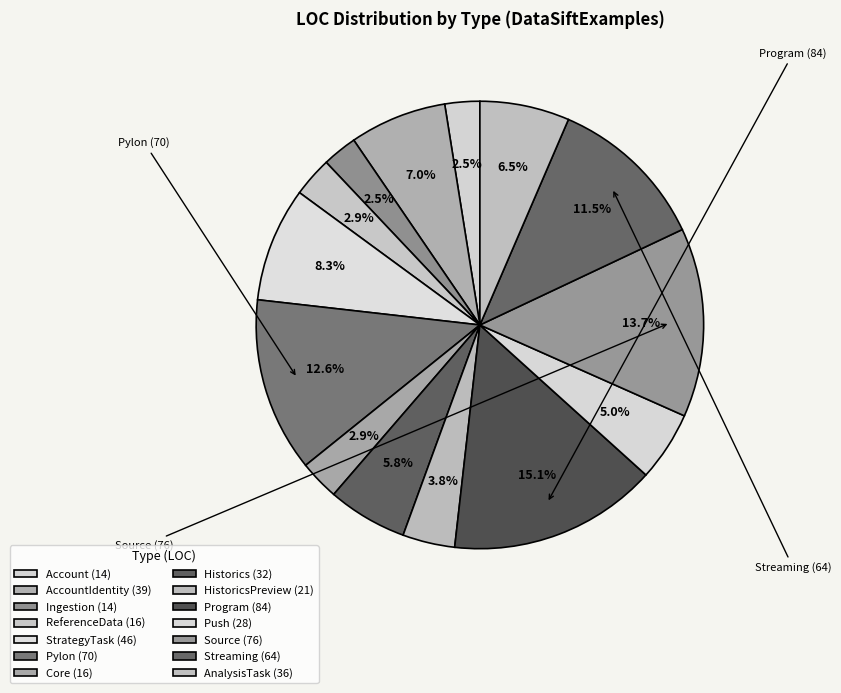

How many slices are in this pie chart?

14